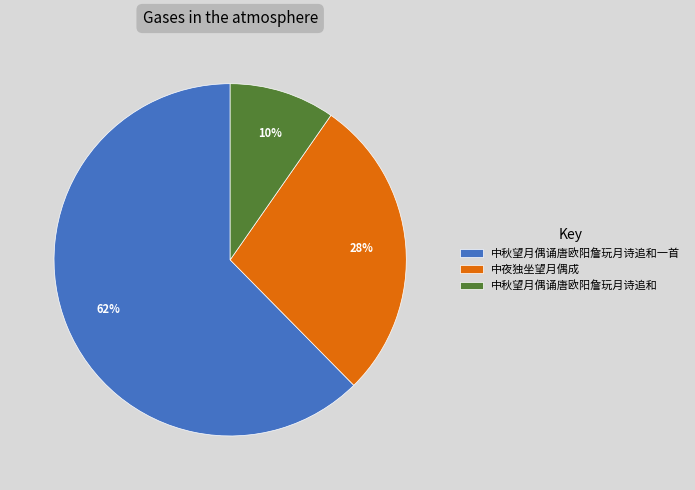

Rank the categories by value from highest to lowest.

中秋望月偶诵唐欧阳詹玩月诗追和一首, 中夜独坐望月偶成, 中秋望月偶诵唐欧阳詹玩月诗追和